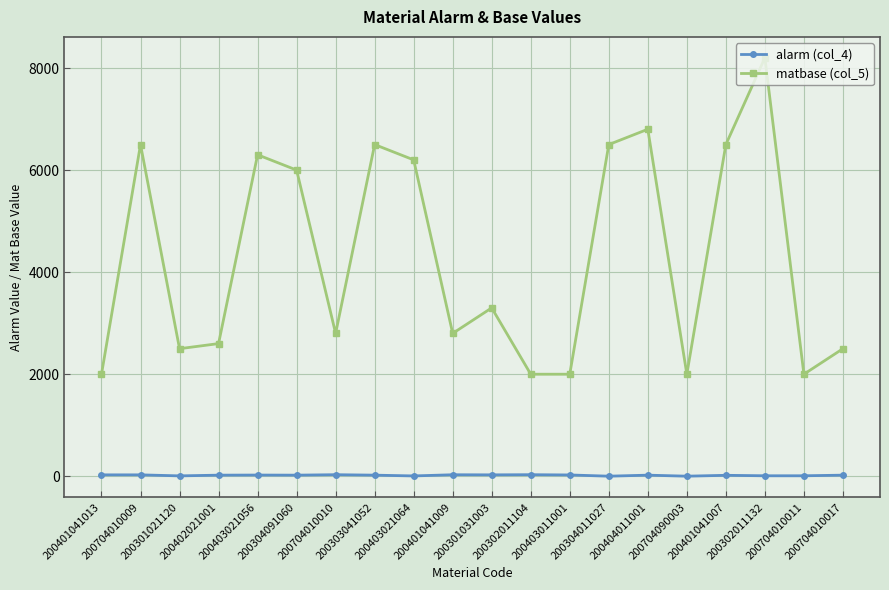

Which series has the largest total across all categories?

matbase (col_5)